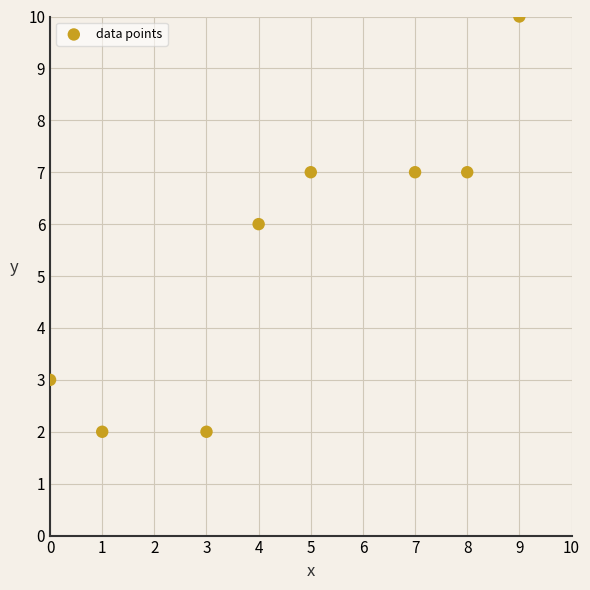

What is the range of X values (max minus min)?

9